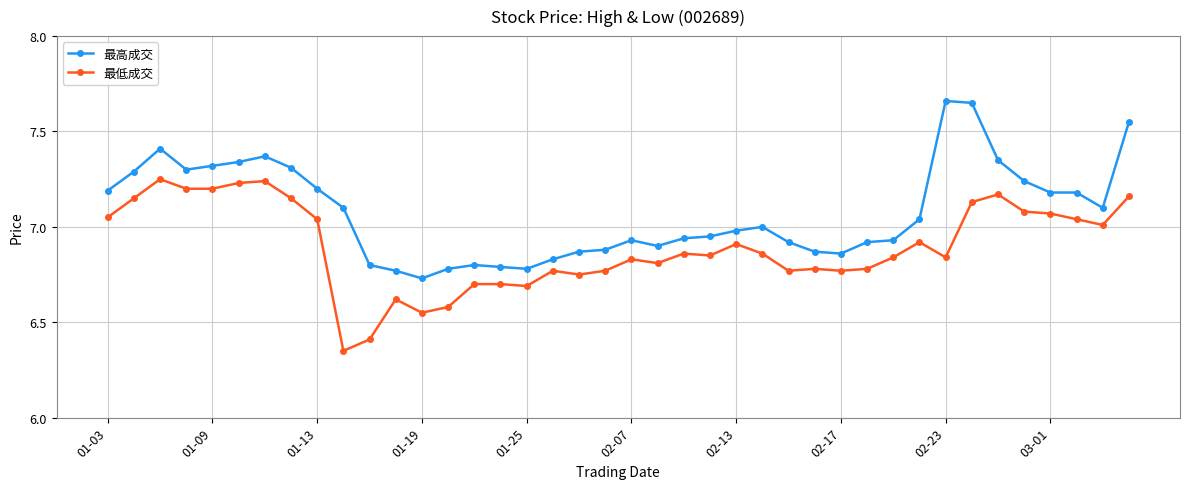

List the series in order of their overall mean, highest first.

最高成交, 最低成交